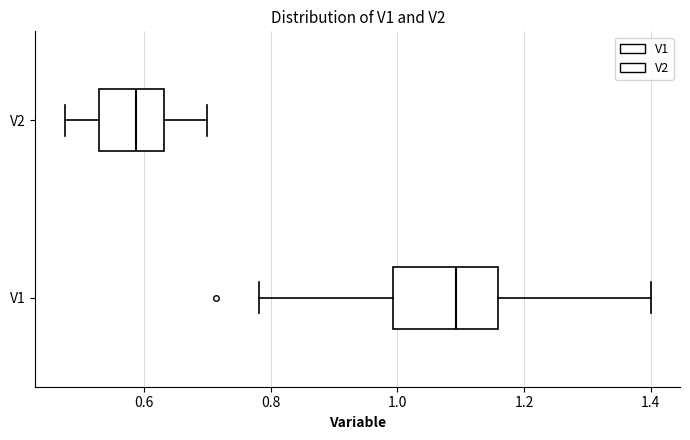

Which box is the widest, from its left edge to its right edge?

V1